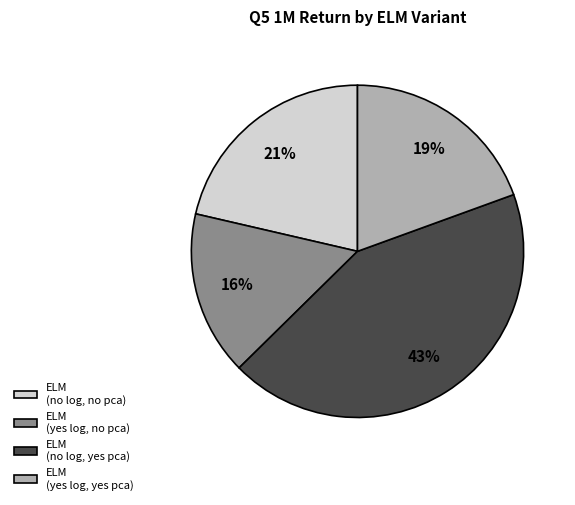

Count the number of slices in the pie.

4